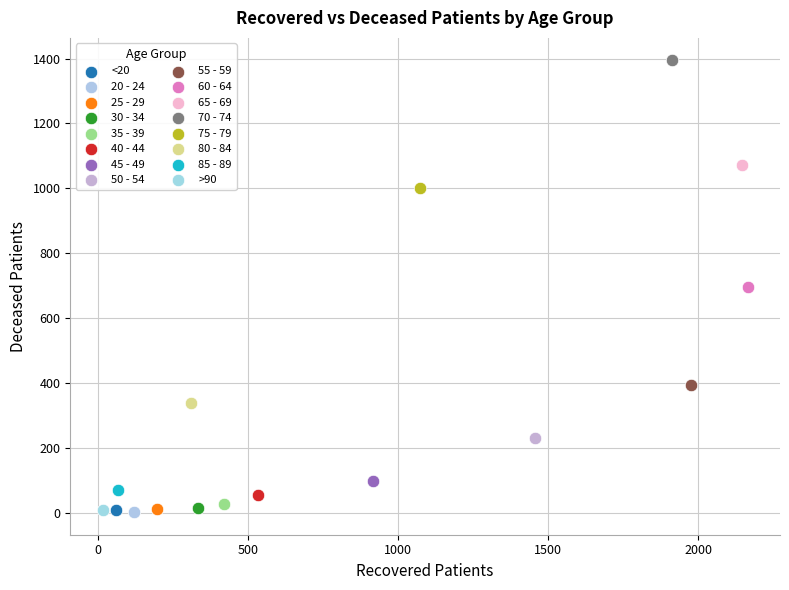

What are all the series names shown in the legend?

<20, 20 - 24, 25 - 29, 30 - 34, 35 - 39, 40 - 44, 45 - 49, 50 - 54, 55 - 59, 60 - 64, 65 - 69, 70 - 74, 75 - 79, 80 - 84, 85 - 89, >90